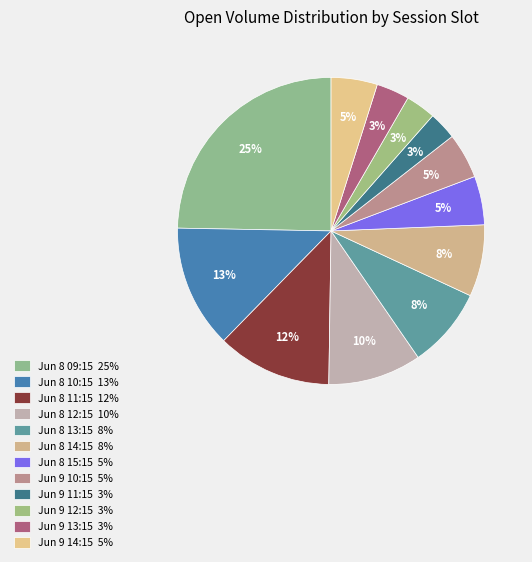

To the nearest percent, what is the difference between the largest and smallest slice percentages?

22%